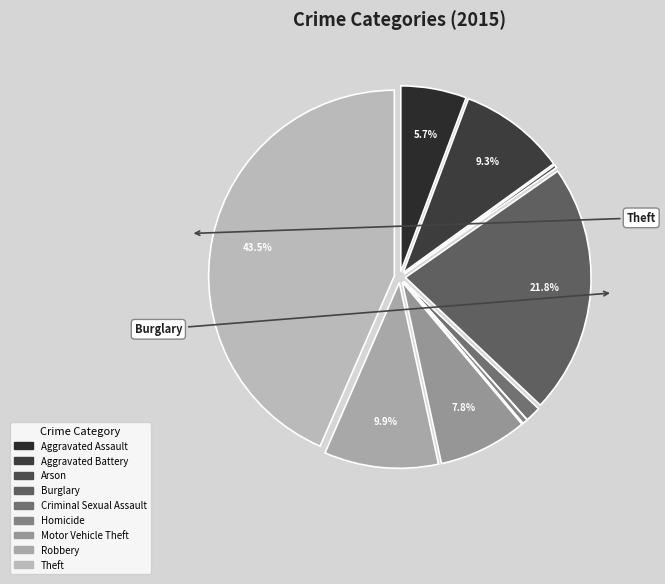

Is there a majority slice in this chart?

No